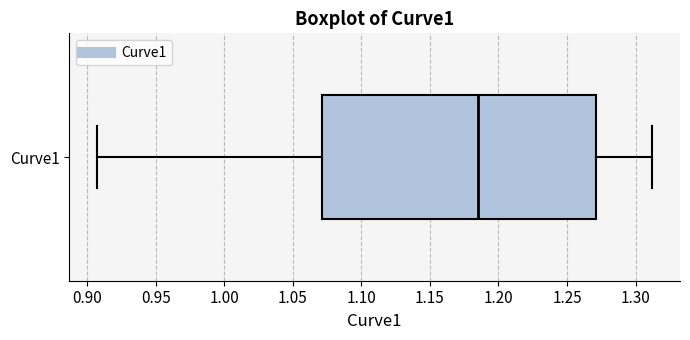

Read this box plot against the x-axis: the position of the median line, the range covered by the box, and the ends of both whiskers. The values are not printed on the chart, so give them approximately, as read against the axis.

median 1.185, box 1.070 to 1.270, whiskers 0.905 to 1.310